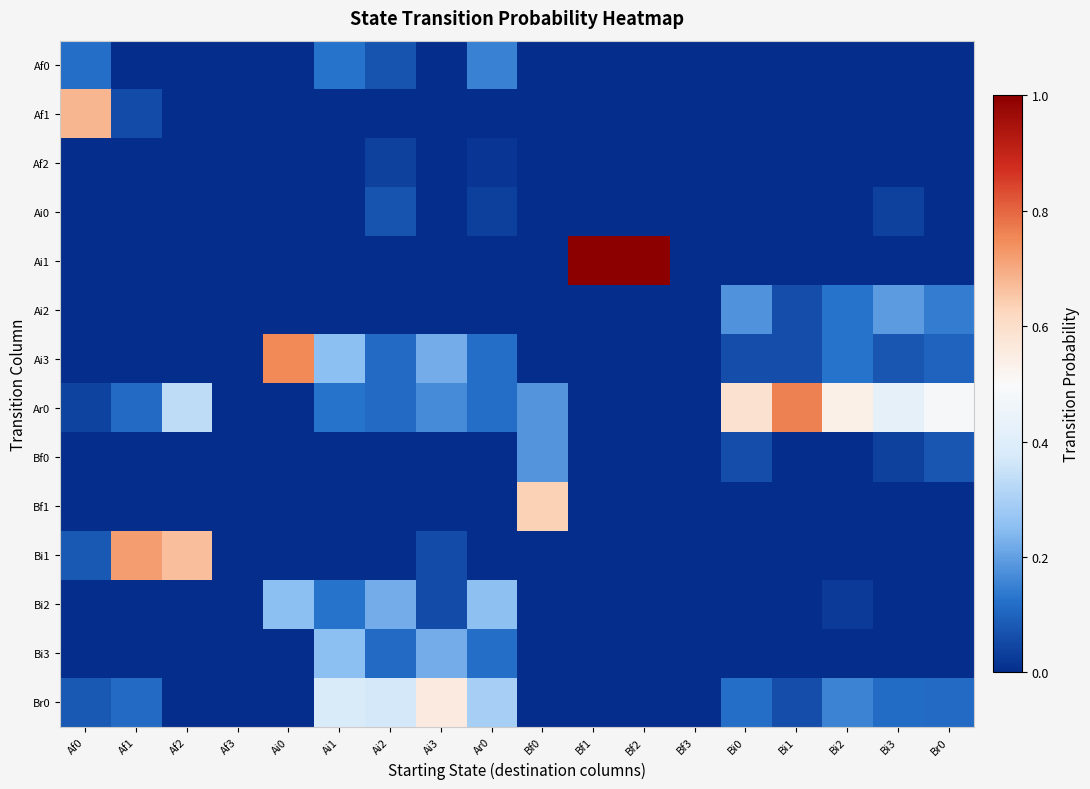

What is the difference between the highest and lowest values at Bf1?

1.0